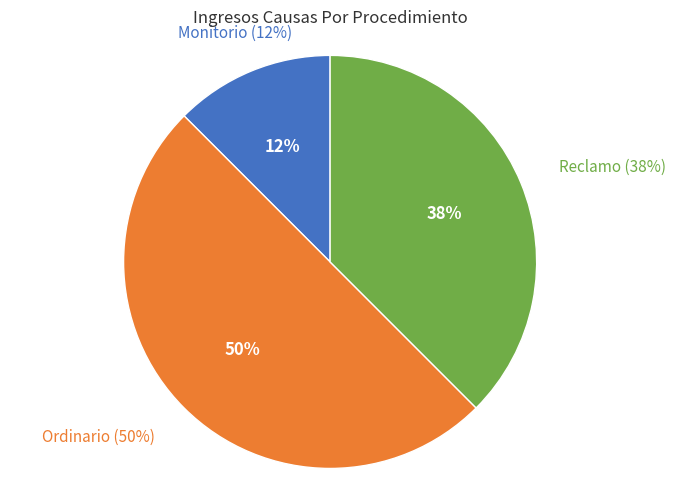

Does Ordinario represent more than half of the total?

No